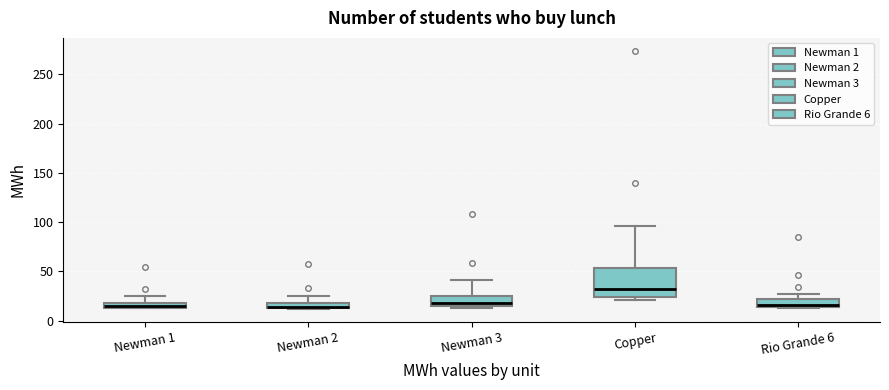

Which box is the tallest, from its lower edge to its upper edge?

Copper